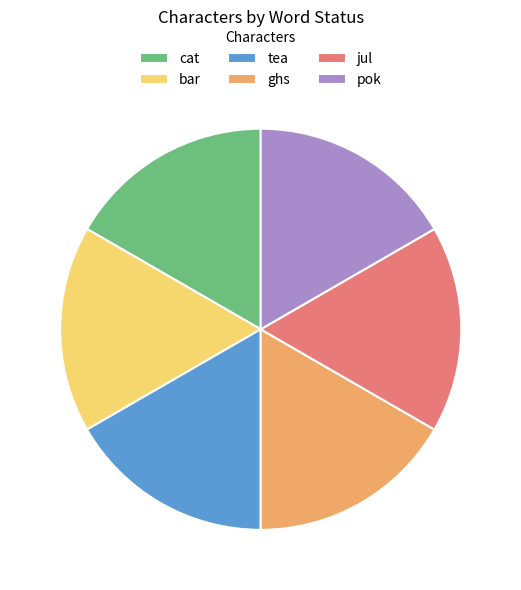

Does any single category account for the majority?

No